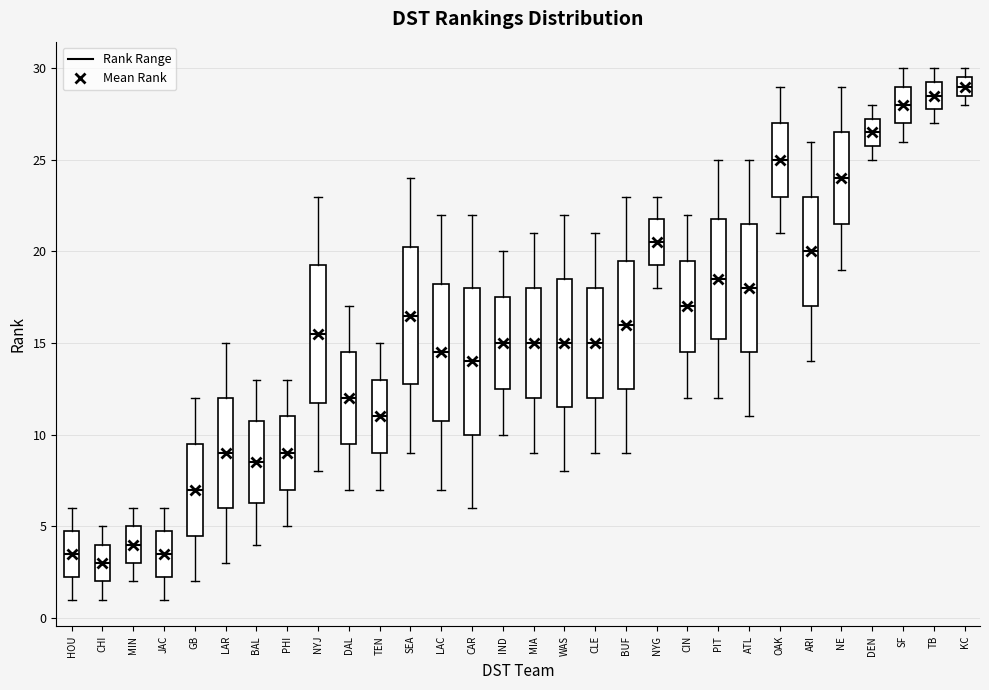

Comparing the boxes themselves (not the whiskers), which one is the tallest?

CAR